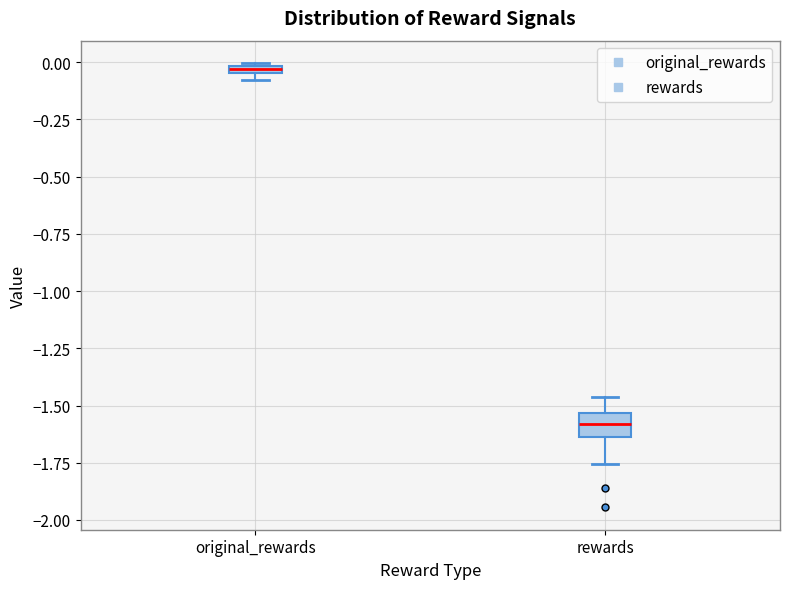

Which box is the tallest, from its lower edge to its upper edge?

rewards